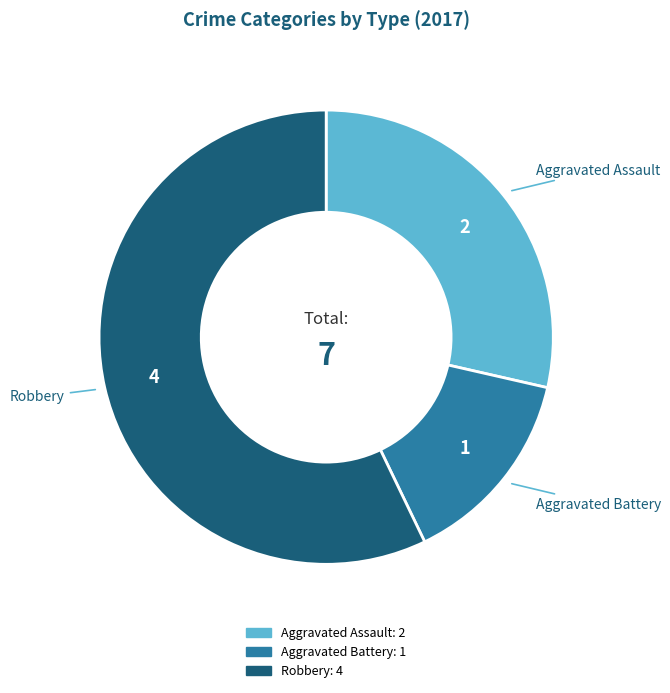

Is there a majority slice in this chart?

Yes